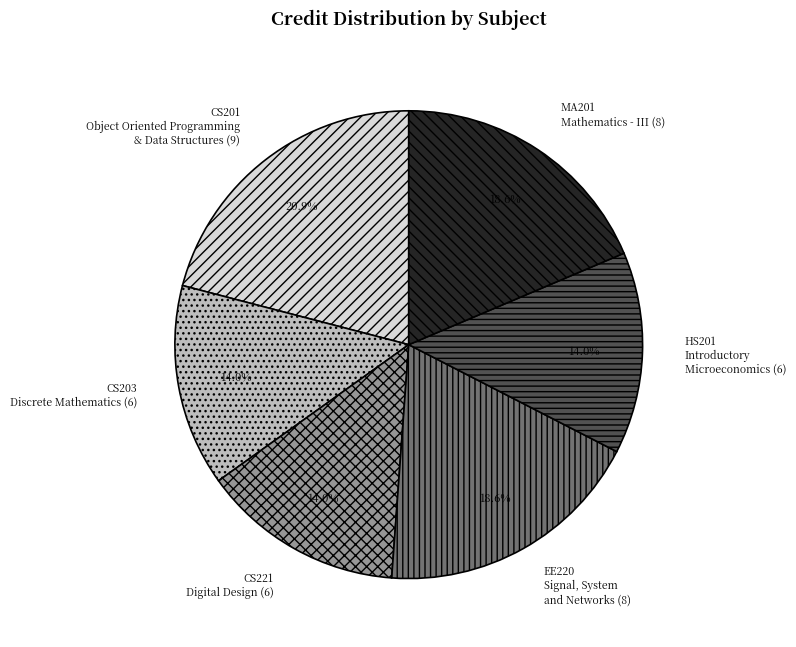

How many segments does this pie chart have?

6